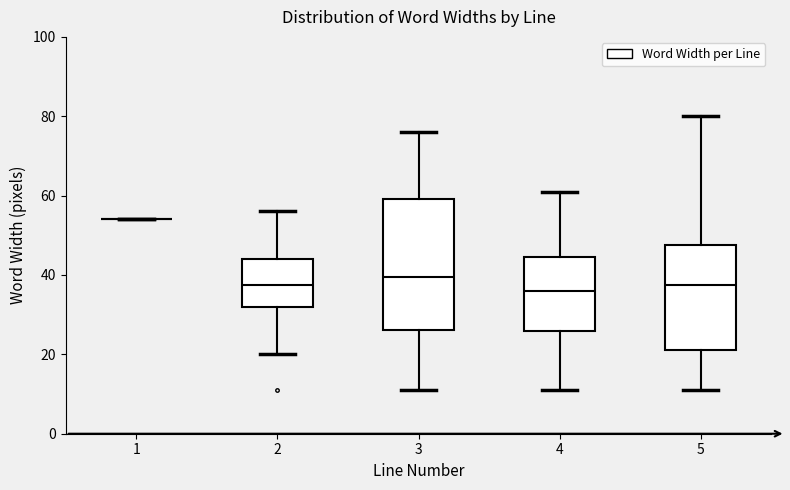

Reading left to right, transcribe this box plot: for each box, give where its median line is, the range the box spans, and where its two whiskers end, as read against the y-axis. The values are not printed on the chart, so give them approximately, as read against the axis.

1: box collapsed to a line at 54, whiskers 54 to 54
2: median 38, box 32 to 44, whiskers 20 to 56
3: median 40, box 26 to 60, whiskers 12 to 76
4: median 36, box 26 to 44, whiskers 12 to 62
5: median 38, box 22 to 48, whiskers 12 to 80